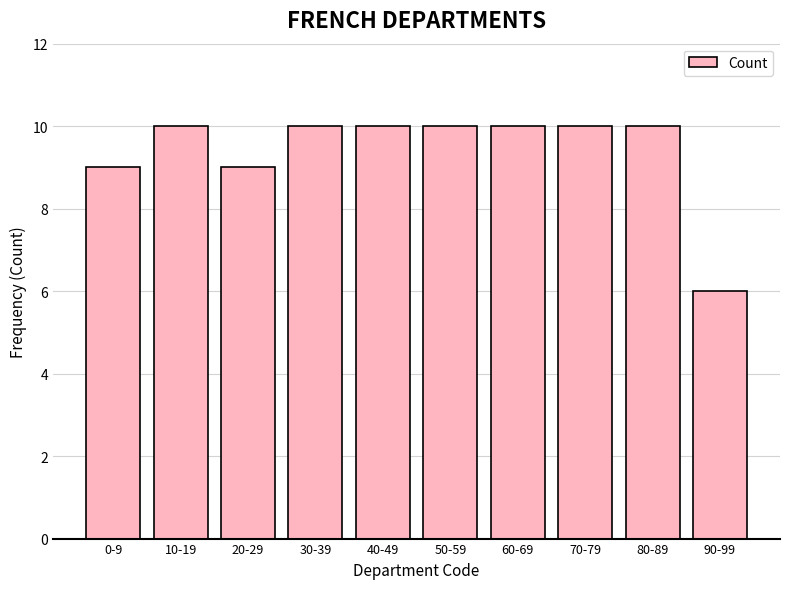

Reading left to right, what are all the values shown in this chart?

0-9=9	10-19=10	20-29=9	30-39=10	40-49=10	50-59=10	60-69=10	70-79=10	80-89=10	90-99=6